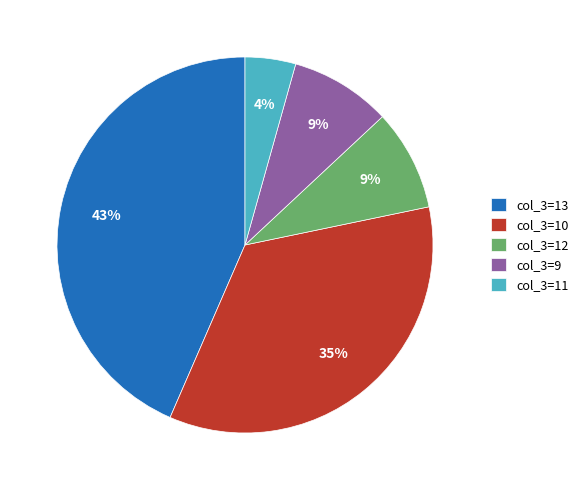

Does any single category account for the majority?

No